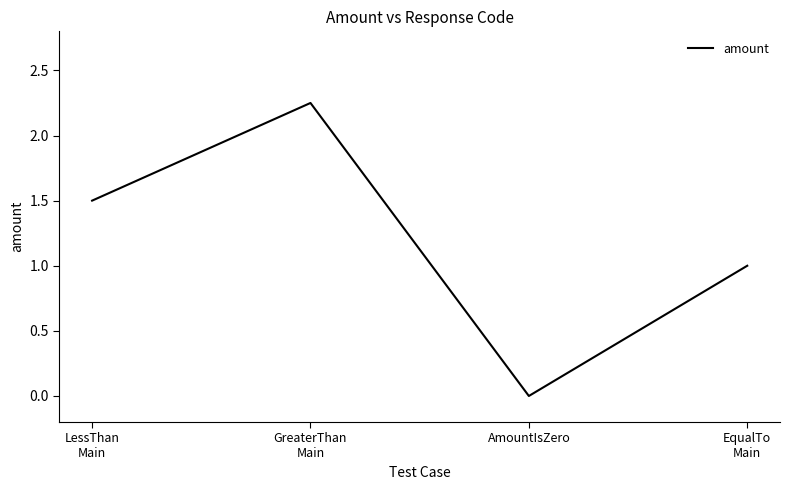

At which label is the value closest to 1?

EqualTo
Main